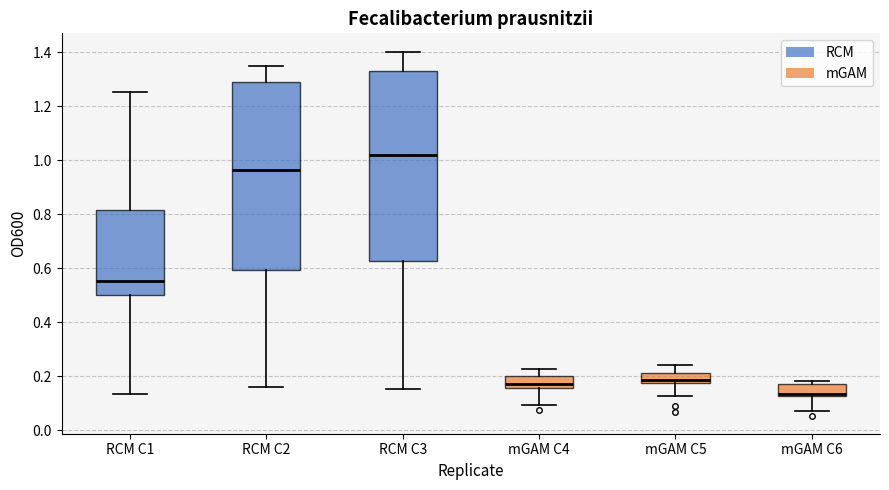

Reading left to right, transcribe this box plot: for each box, give where its median line is, the range the box spans, and where its two whiskers end, as read against the y-axis. The values are not printed on the chart, so give them approximately, as read against the axis.

RCM C1: median 0.56, box 0.50 to 0.82, whiskers 0.14 to 1.26
RCM C2: median 0.96, box 0.60 to 1.30, whiskers 0.16 to 1.34
RCM C3: median 1.02, box 0.62 to 1.34, whiskers 0.16 to 1.40
mGAM C4: median 0.18, box 0.16 to 0.20, whiskers 0.10 to 0.22
mGAM C5: median 0.18 (just above the box's lower edge), box 0.18 to 0.22, whiskers 0.12 to 0.24
mGAM C6: median 0.14, box 0.12 to 0.16, whiskers 0.08 to 0.18